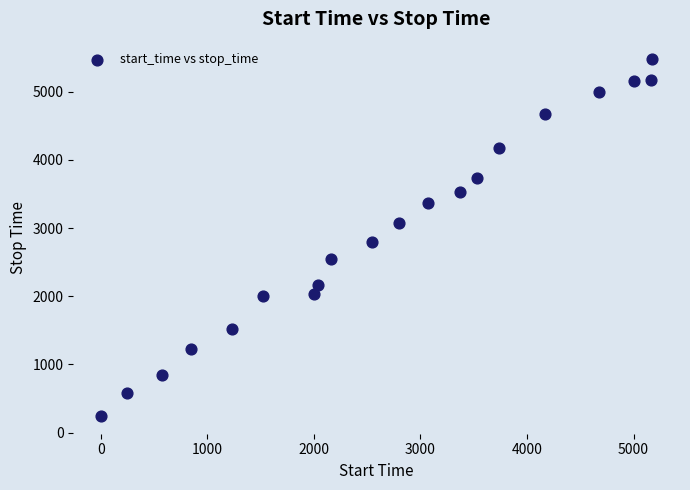

What is the range of X values (max minus min)?

5176